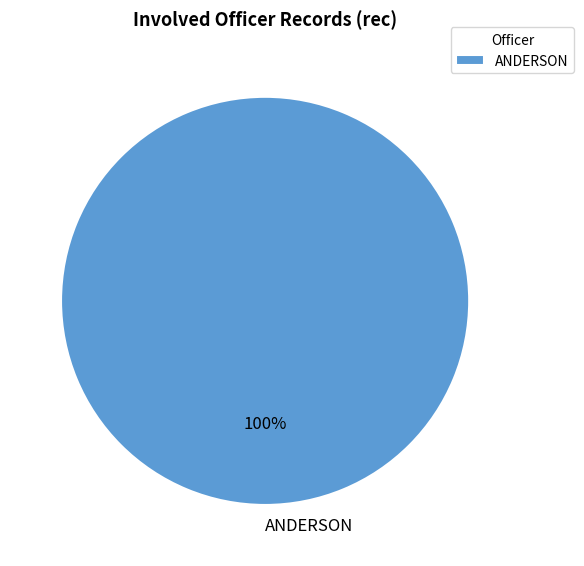

Rank the categories by value from lowest to highest.

ANDERSON